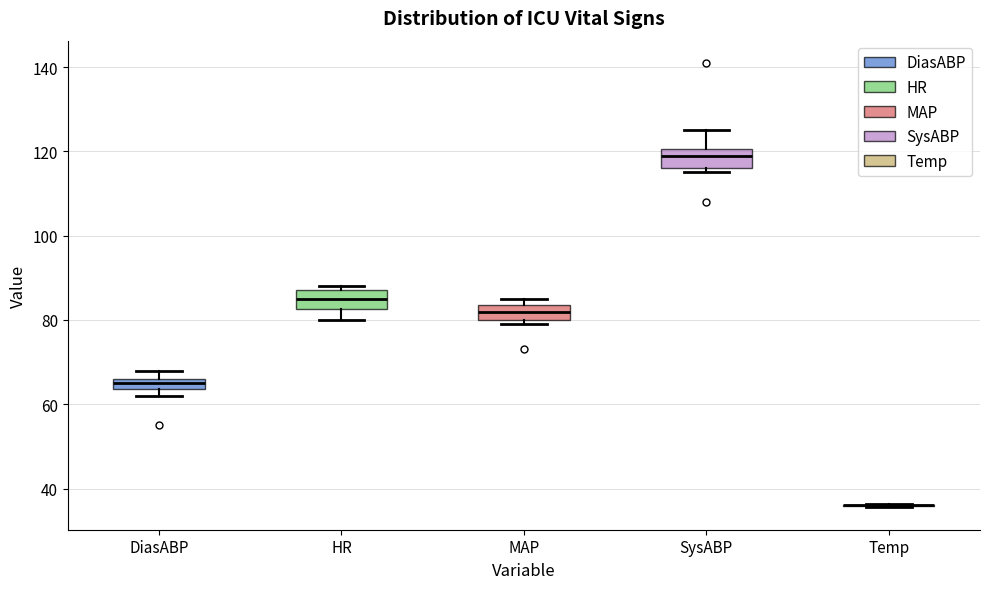

Where is the upper edge of the box for SysABP on the y-axis? The values are not printed on the chart, so give them approximately, as read against the axis.

120